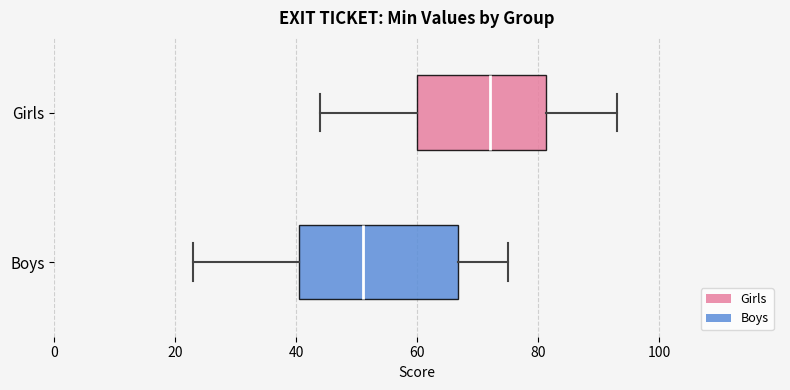

Which box's median line is the furthest to the left?

Boys